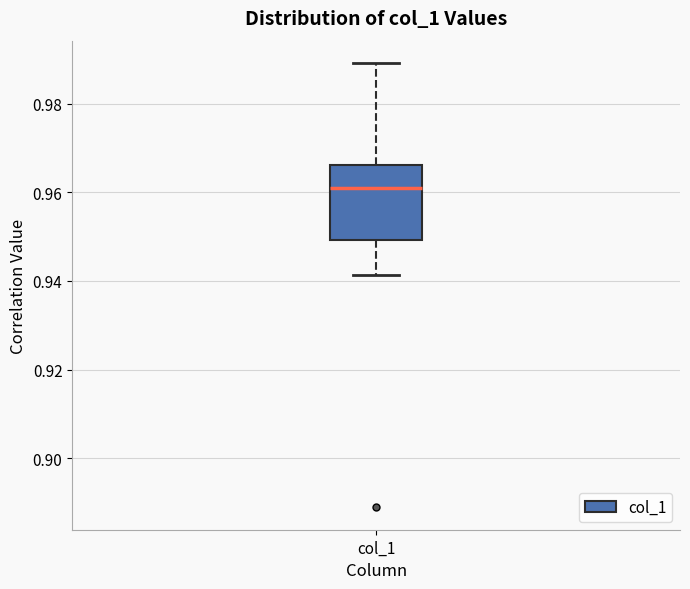

Read this box plot against the y-axis: the position of the median line, the range covered by the box, and the ends of both whiskers. The values are not printed on the chart, so give them approximately, as read against the axis.

median 0.960, box 0.950 to 0.966, whiskers 0.942 to 0.990